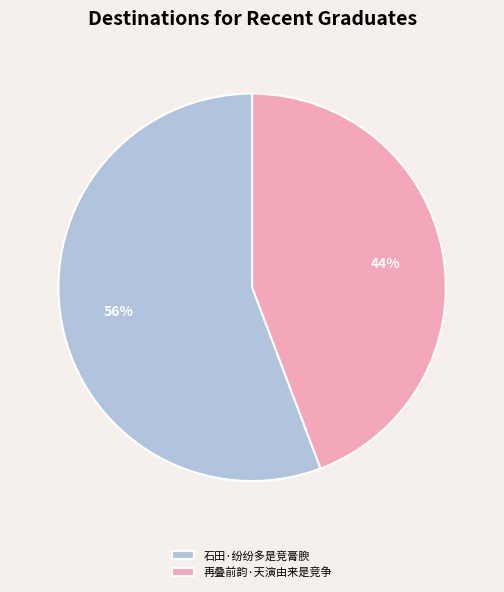

To the nearest percent, what is the average slice percentage?

50%